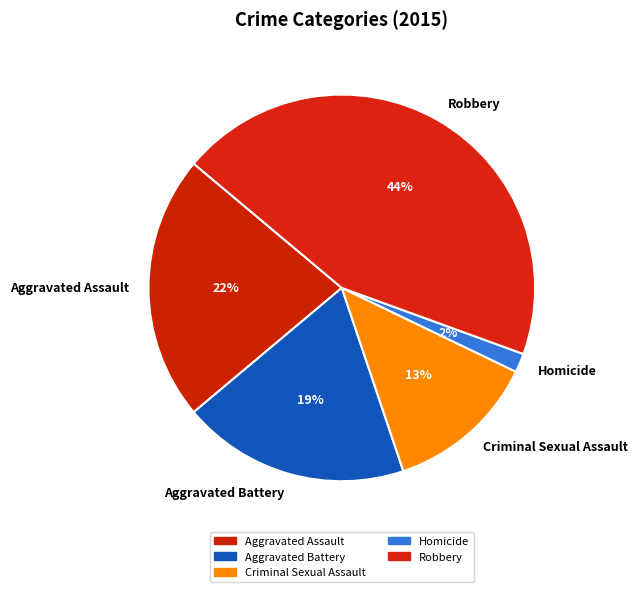

How many slices are in this pie chart?

5